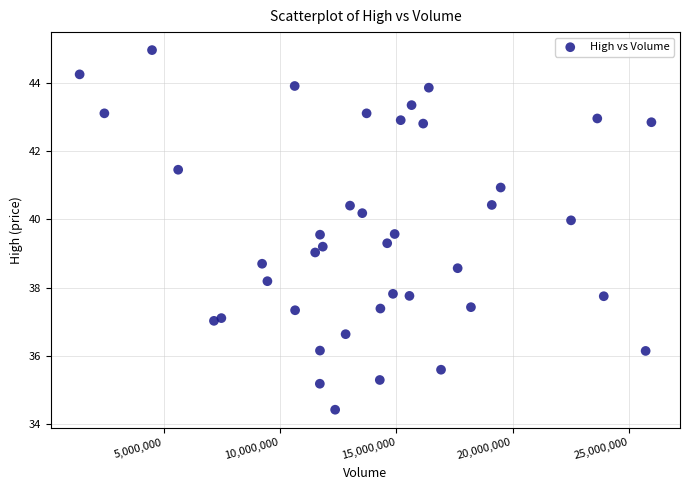

What is the range of X values (max minus min)?

24584600.0